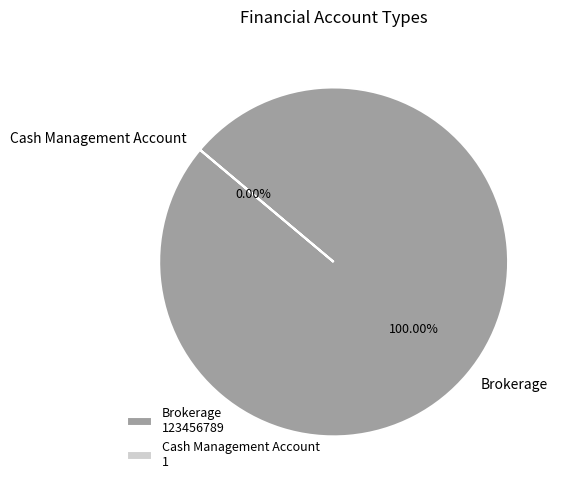

To the nearest percent, what is the combined percentage of Brokerage and Cash Management Account?

100%